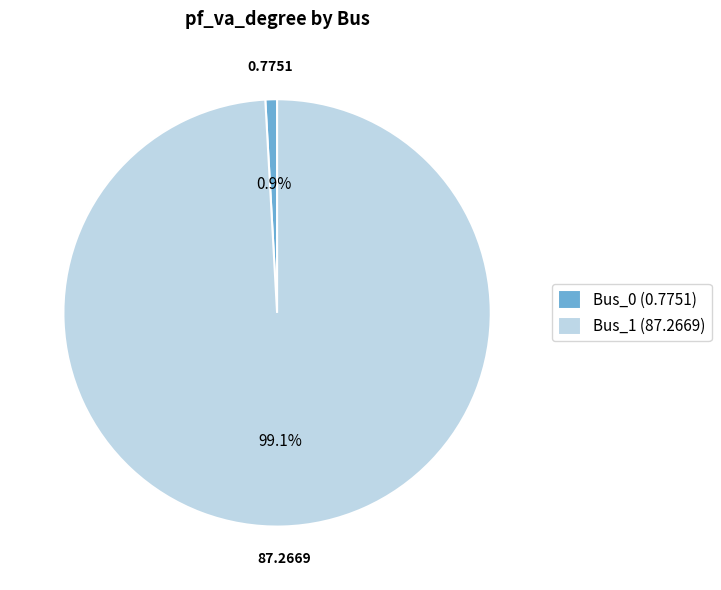

Does Bus_1 represent more than half of the total?

Yes